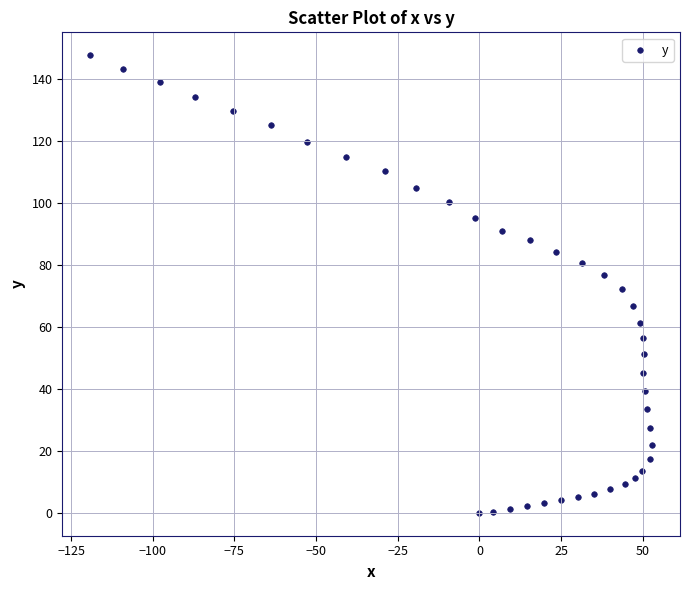

What is the range of X values (max minus min)?

171.9